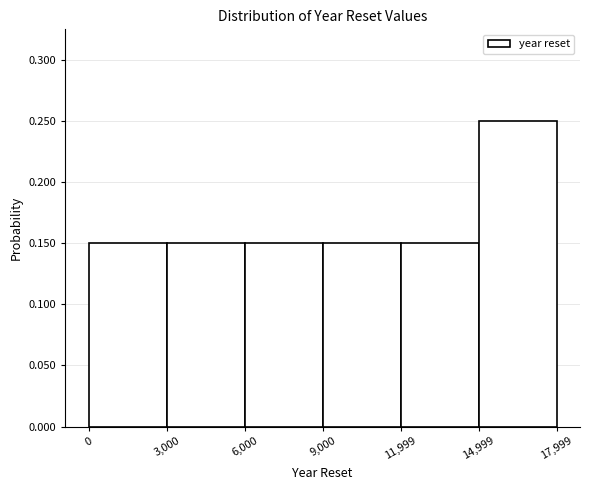

Reading left to right, list every bar in this chart as the range it spans on the x-axis followed by its height. The values are not printed on the chart, so give them approximately, as read against the axis.

0 to 3,000: 0.15
3,000 to 6,000: 0.15
6,000 to 9,000: 0.15
9,000 to 11,999: 0.15
11,999 to 14,999: 0.15
14,999 to 17,999: 0.25